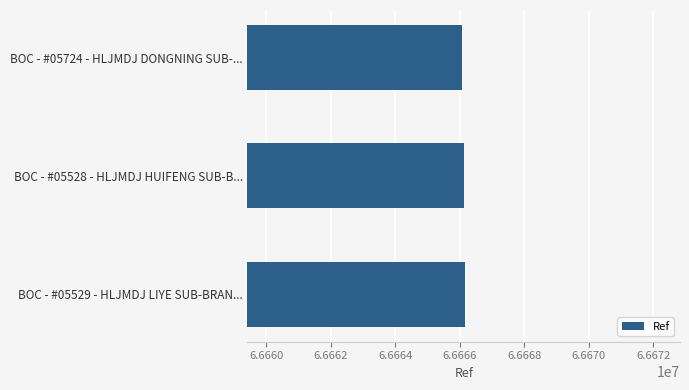

What is the value of the 3rd bar from the top?

66666158